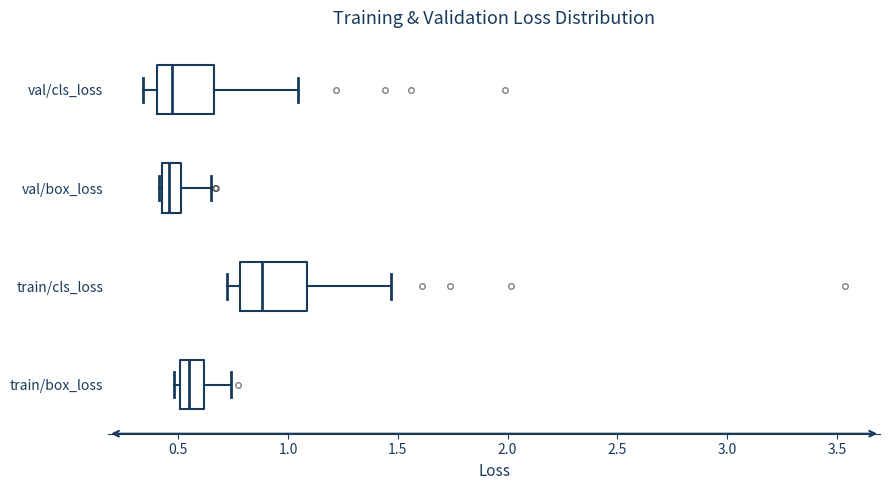

Reading bottom to top, transcribe this box plot: for each box, give where its median line is, the range the box spans, and where its two whiskers end, as read against the x-axis. The values are not printed on the chart, so give them approximately, as read against the axis.

train/box_loss: median 0.55, box 0.50 to 0.60, whiskers 0.50 (just left of the box's left edge) to 0.75
train/cls_loss: median 0.90, box 0.80 to 1.10, whiskers 0.70 to 1.45
val/box_loss: median 0.45, box 0.40 to 0.50, whiskers 0.40 to 0.65
val/cls_loss: median 0.45, box 0.40 to 0.65, whiskers 0.35 to 1.05